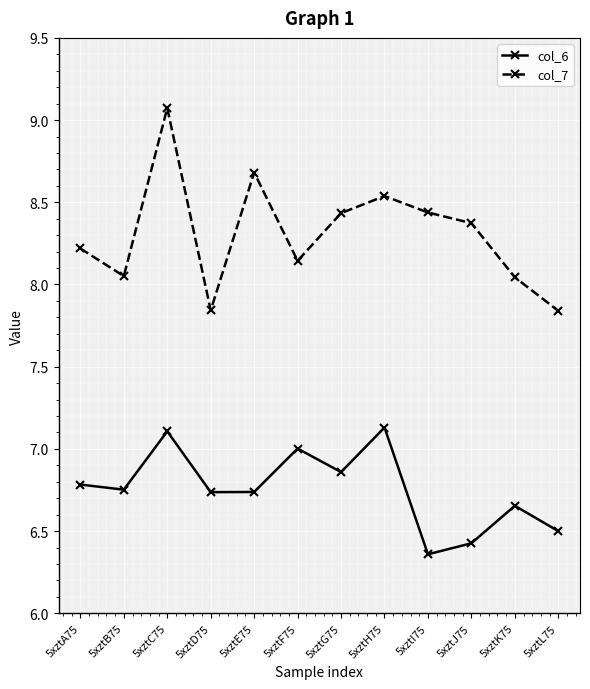

What is the total value across all series at 5xztE75?

15.4